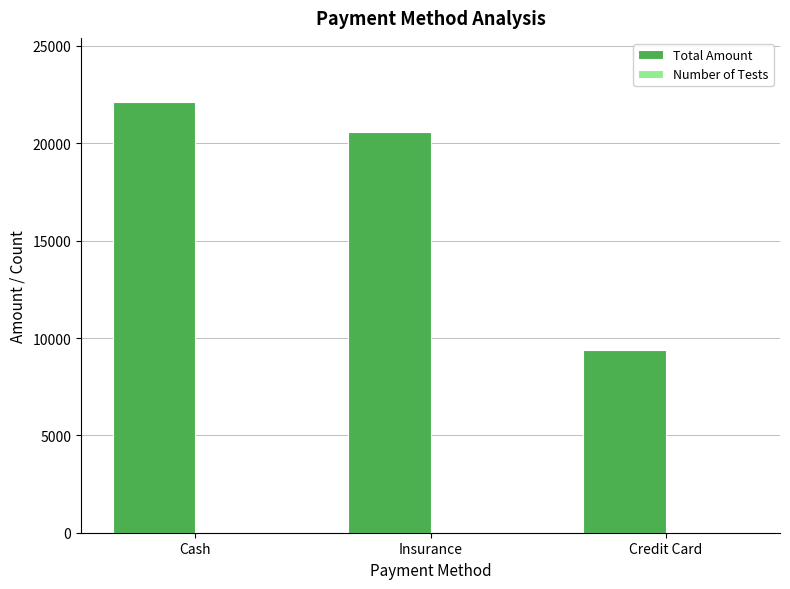

The value of Total Amount at Credit Card is 9400. True or false?

True